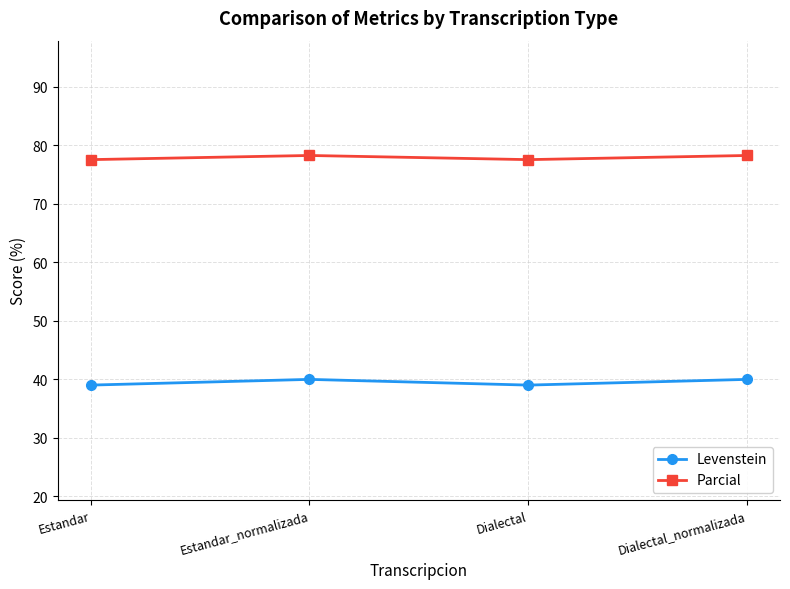

Rank the series by their maximum value, from highest to lowest.

Parcial, Levenstein